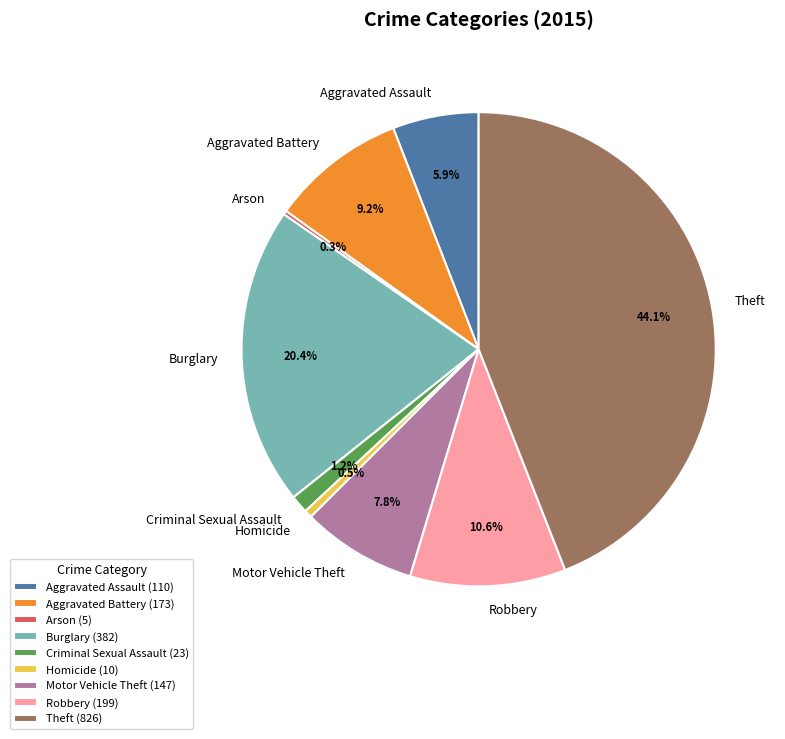

To the nearest percent, what is the average slice percentage?

11%